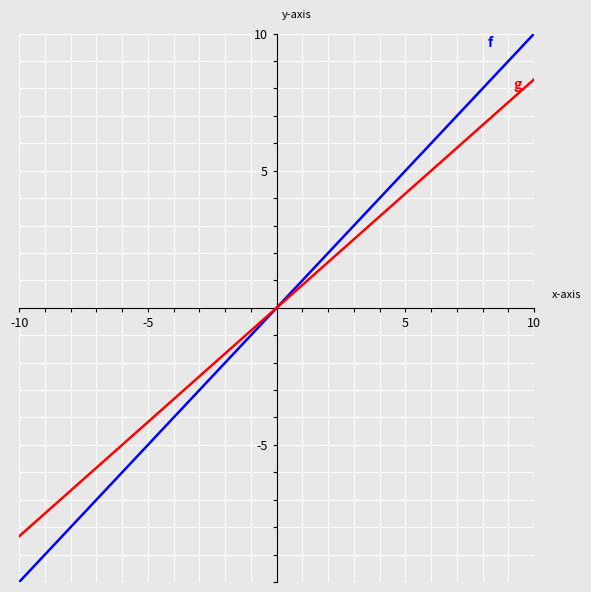

What is the minimum value shown in the chart?

-10.0